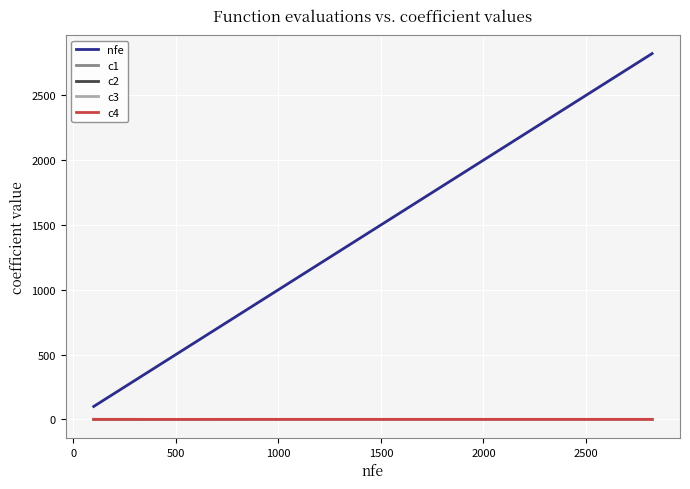

Which series has the largest range (max minus min)?

nfe